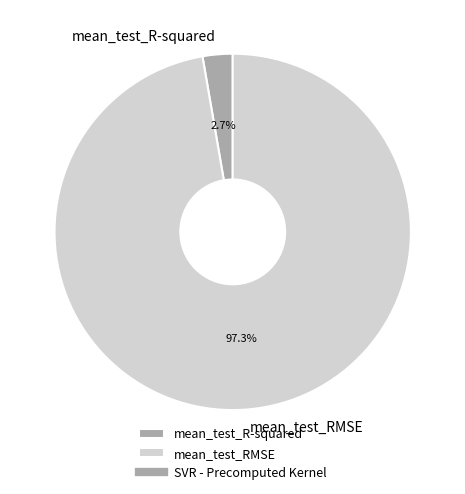

To the nearest percent, what percentage of the pie is mean_test_RMSE?

97%